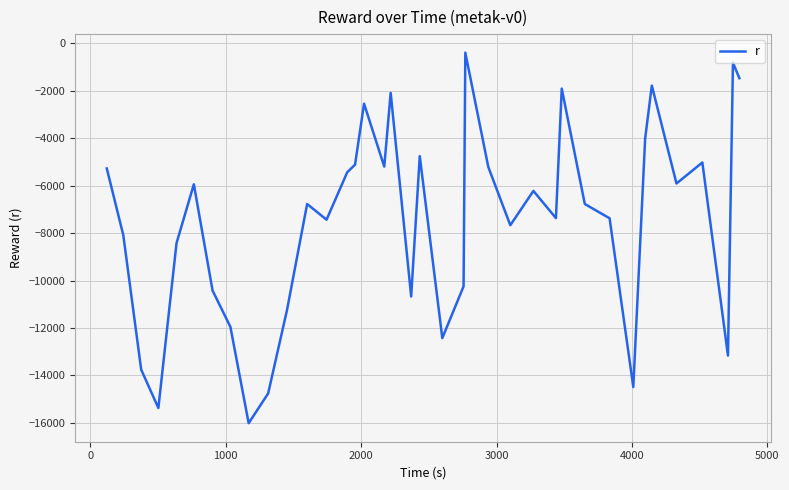

What is the difference between the maximum and minimum values?

15618.3